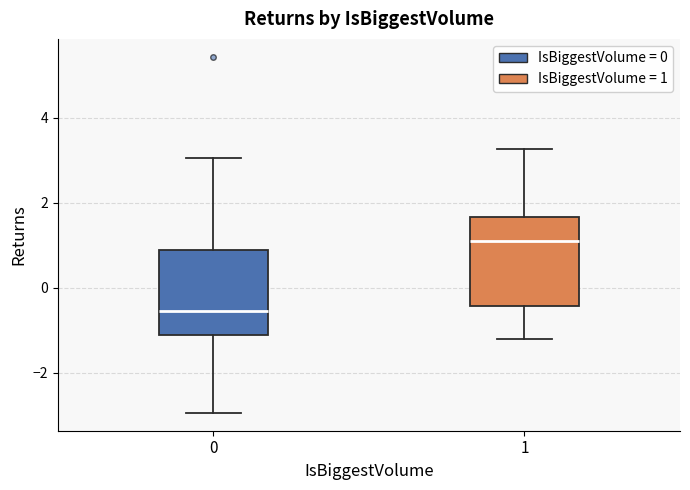

Reading left to right, read every box against the y-axis: the position of its median line, the range the box covers, and the ends of its whiskers. The values are not printed on the chart, so give them approximately, as read against the axis.

0: median -0.6, box -1.2 to 0.8, whiskers -3.0 to 3.0
1: median 1.2, box -0.4 to 1.6, whiskers -1.2 to 3.2